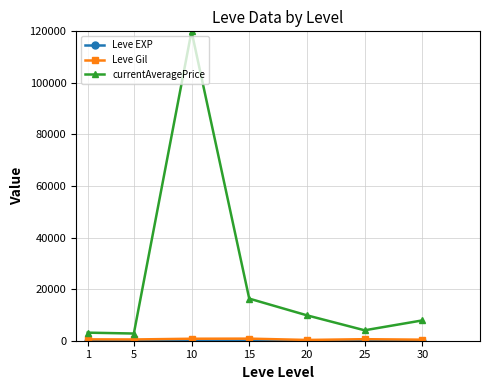

Which series changed the most between 10 and 30?

currentAveragePrice